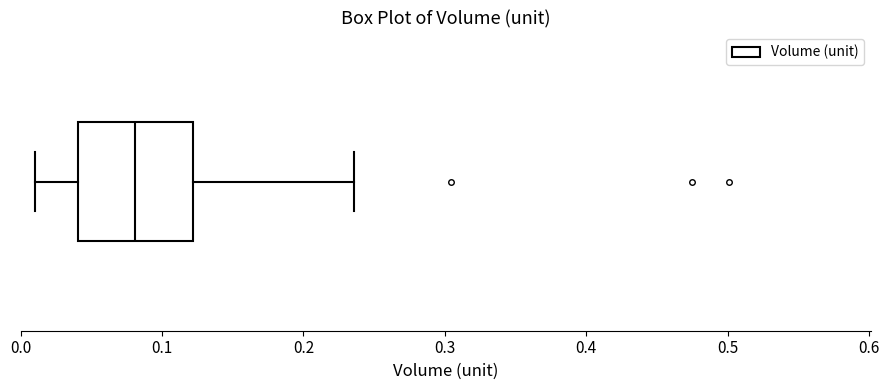

Transcribe this box plot: give where the median line is, the range the box spans, and where the two whiskers end, as read against the x-axis. The values are not printed on the chart, so give them approximately, as read against the axis.

median 0.08, box 0.04 to 0.12, whiskers 0.01 to 0.24